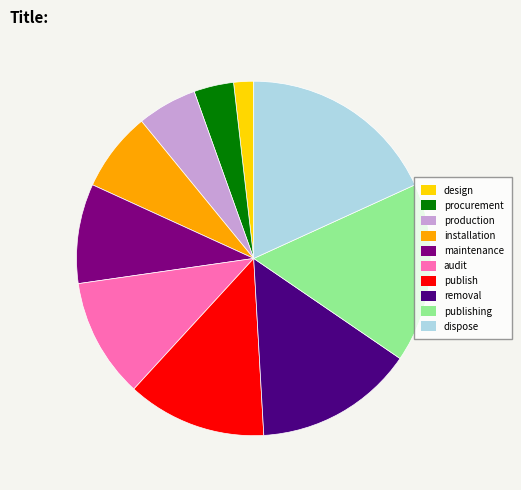

Which category has the biggest portion of the pie?

dispose